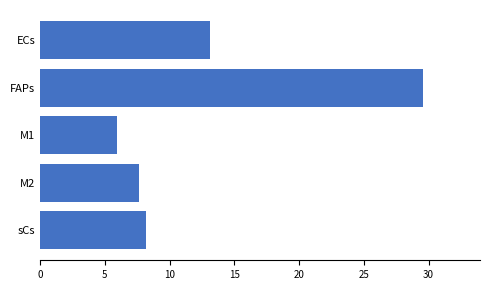

Which has a higher value, M2 or FAPs?

FAPs